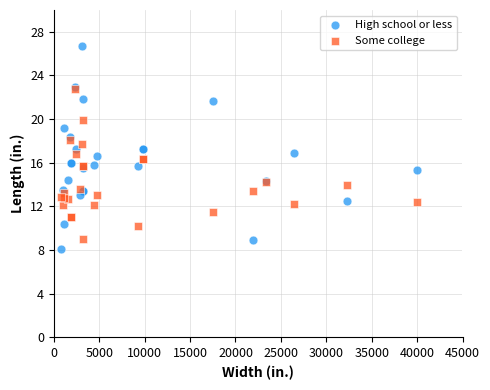

What are all the series names shown in the legend?

High school or less, Some college